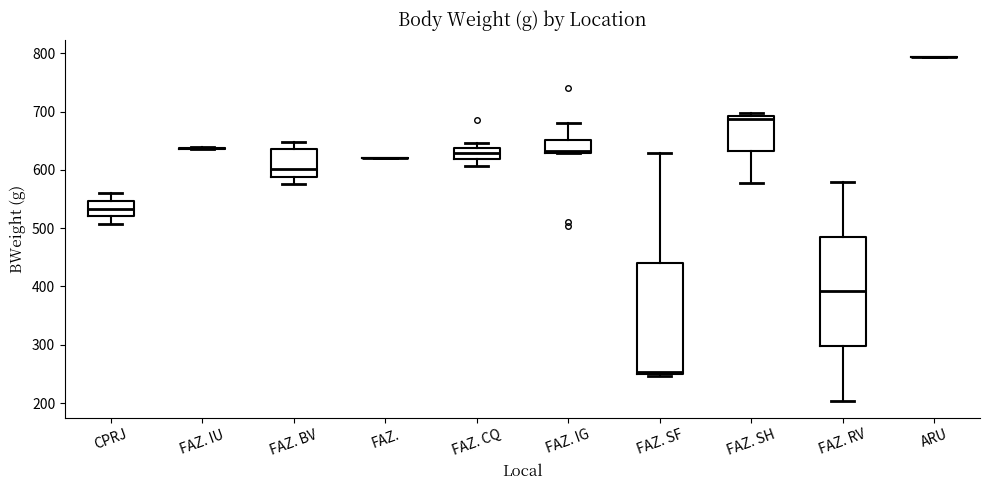

Reading left to right, read every box against the y-axis: the position of its median line, the range the box covers, and the ends of its whiskers. The values are not printed on the chart, so give them approximately, as read against the axis.

CPRJ: median 530, box 520 to 550, whiskers 510 to 560
FAZ. IU: box collapsed to a line at 640, whiskers 640 to 640
FAZ. BV: median 600, box 590 to 640, whiskers 580 to 650
FAZ.: box collapsed to a line at 620, whiskers 620 to 620
FAZ. CQ: median 630, box 620 to 640, whiskers 610 to 650
FAZ. IG: median 630 (just above the box's lower edge), box 630 to 650, whiskers 630 to 680
FAZ. SF: median 250, box 250 to 440, whiskers 250 to 630
FAZ. SH: median 690 (just below the box's upper edge), box 630 to 690, whiskers 580 to 700
FAZ. RV: median 390, box 300 to 490, whiskers 200 to 580
ARU: box collapsed to a line at 790, whiskers 790 to 790